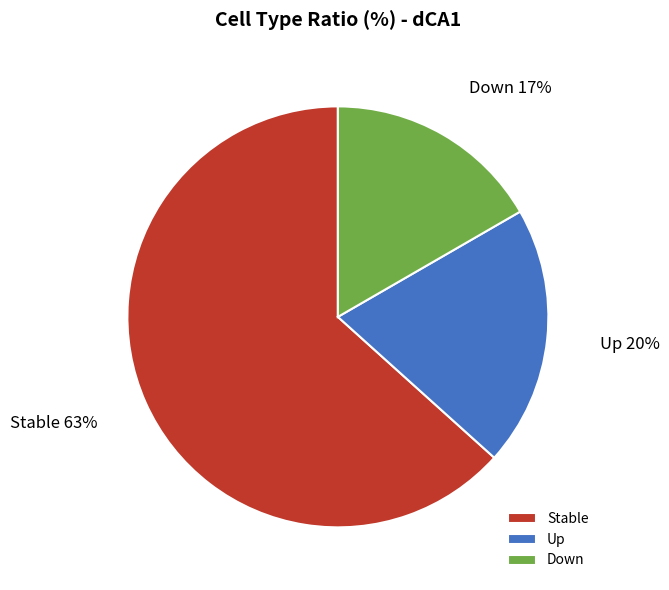

To the nearest percent, what portion does Stable represent?

63%